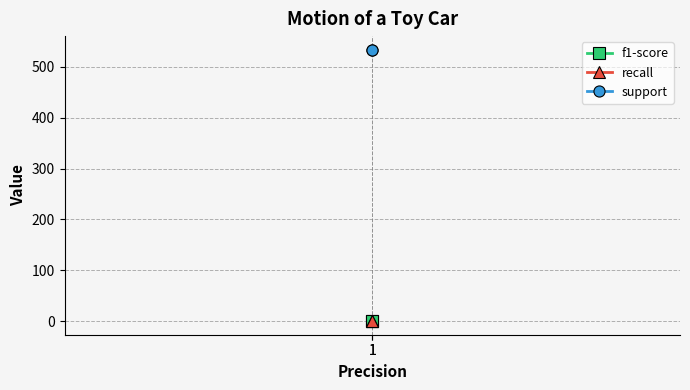

Reading left to right, extract all data points from this chart.

f1-score: 1=0.7	1=0.1
recall: 1=0.9	1=0.1
support: 1=534.0	1=534.0